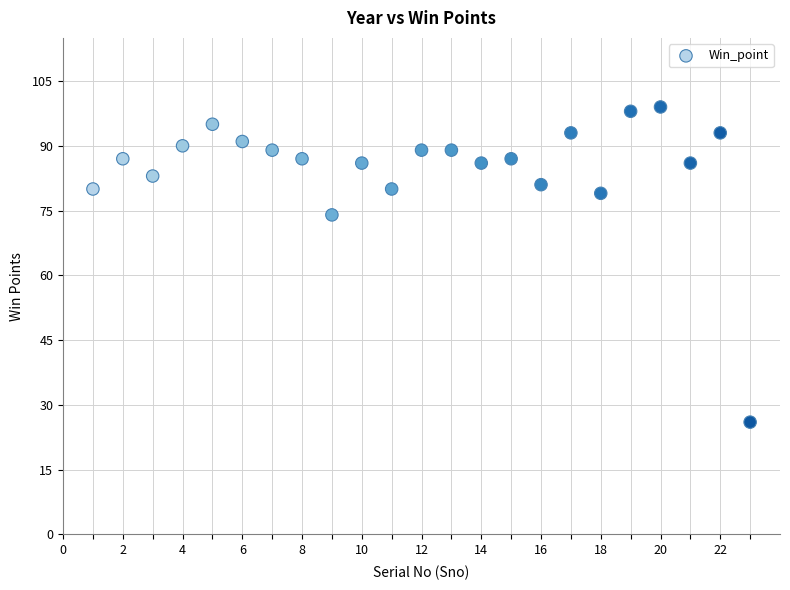

What Y value in the scatter plot is closest to 62?

74